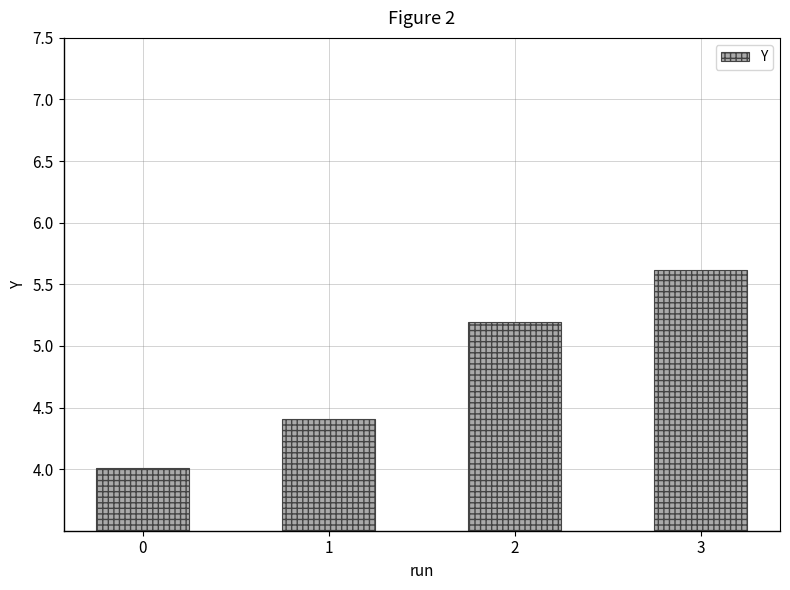

Approximately how many times larger is the value at 3 compared to 2?

1.1